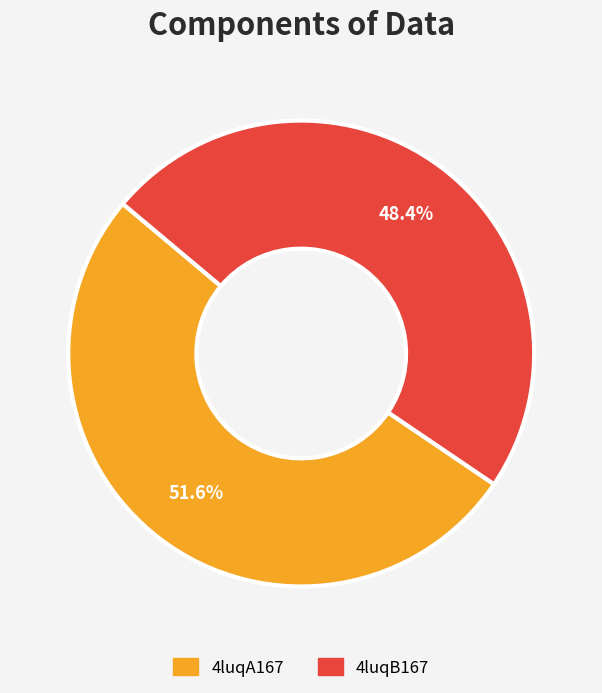

To the nearest percent, what is the average slice percentage?

50%